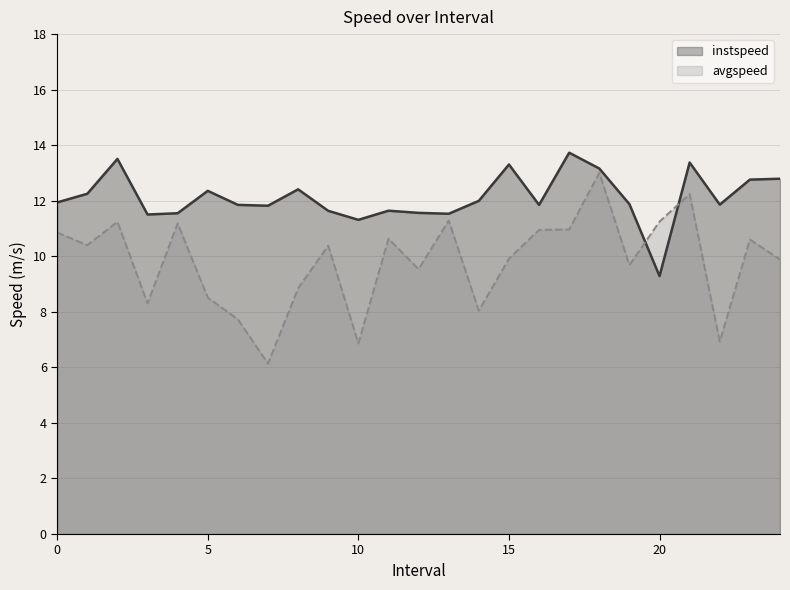

What is the maximum value shown in the chart?

13.7